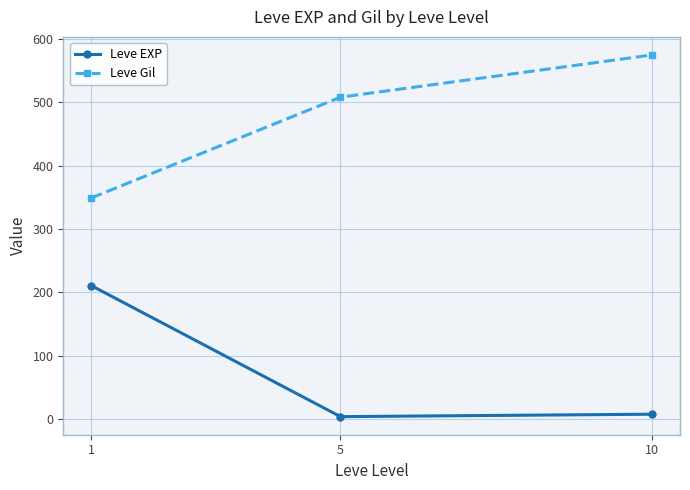

List the labels in order of Leve Gil value, largest first.

10, 5, 1